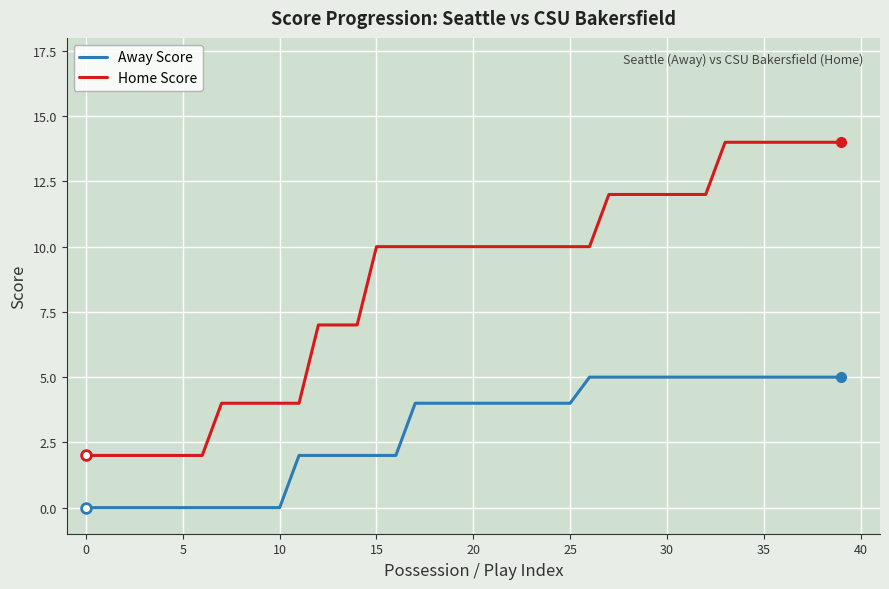

What is the maximum value for Away Score?

5